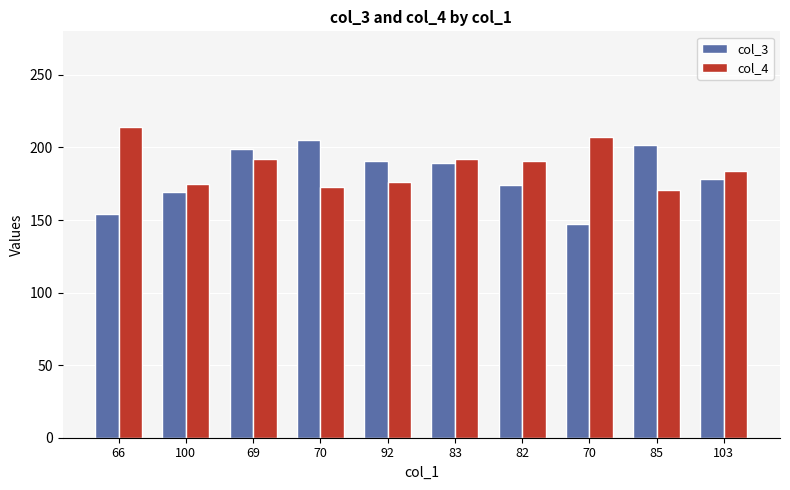

Is it true that col_4 equals 278 at 100?

False